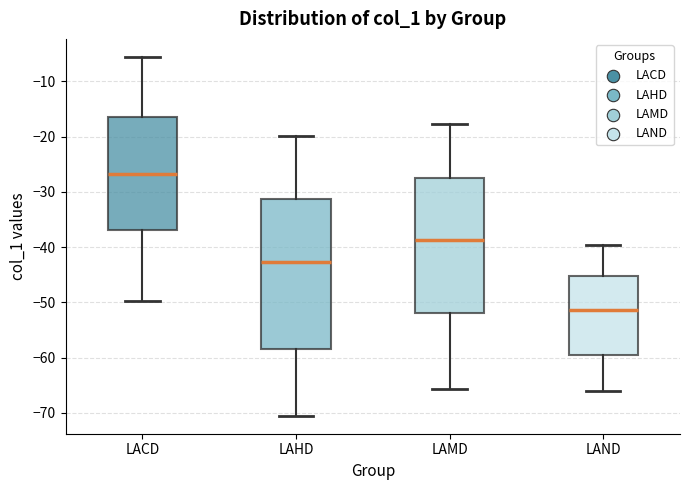

Reading left to right, read every box against the y-axis: the position of its median line, the range the box covers, and the ends of its whiskers. The values are not printed on the chart, so give them approximately, as read against the axis.

LACD: median -27, box -37 to -16, whiskers -50 to -6
LAHD: median -43, box -58 to -31, whiskers -71 to -20
LAMD: median -39, box -52 to -28, whiskers -66 to -18
LAND: median -51, box -59 to -45, whiskers -66 to -40